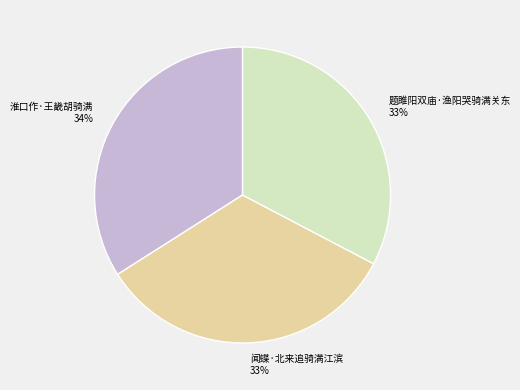

Is there any slice that represents more than half of the pie?

No